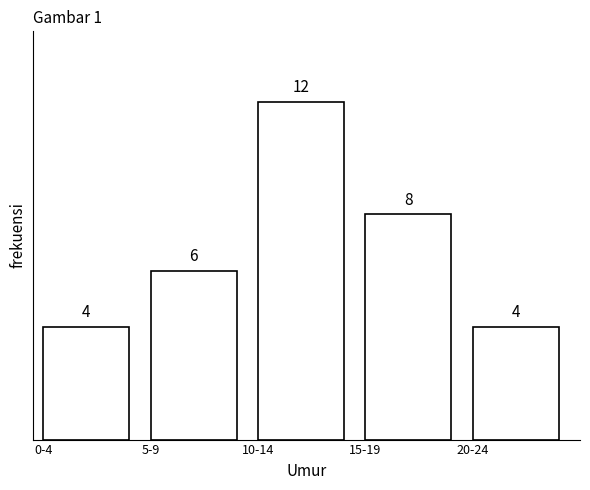

Reading left to right, list all the values displayed in this chart.

4	6	12	8	4